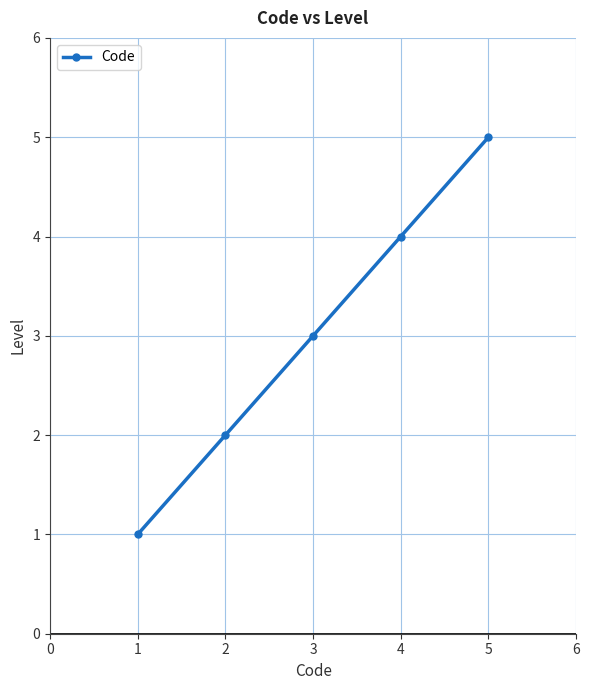

The chart shows a value of 0 at 1. True or false?

False